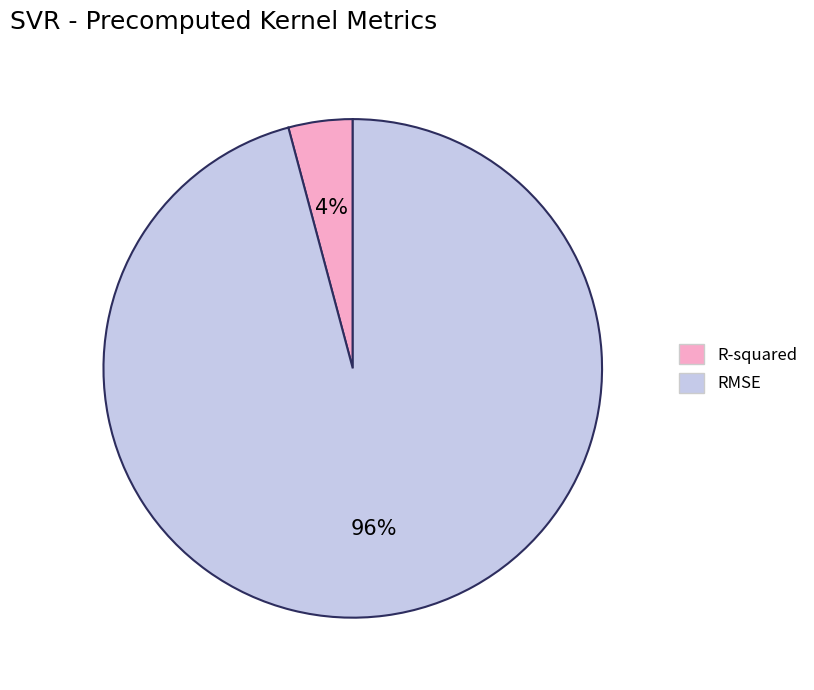

How many slices are in this pie chart?

2